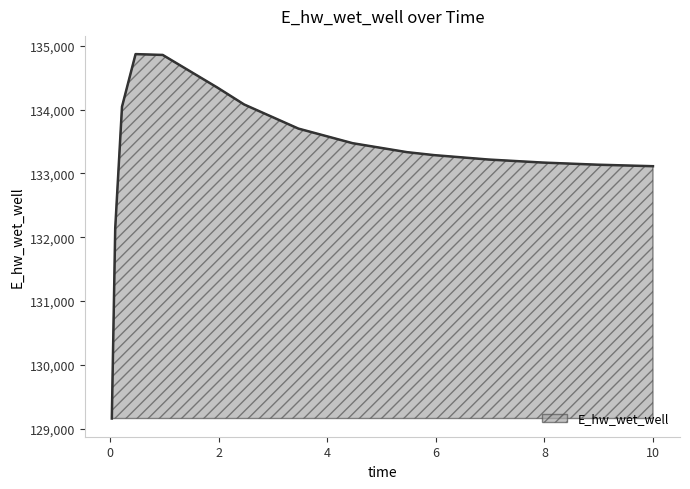

What is the difference between the maximum and minimum values?

5708.8